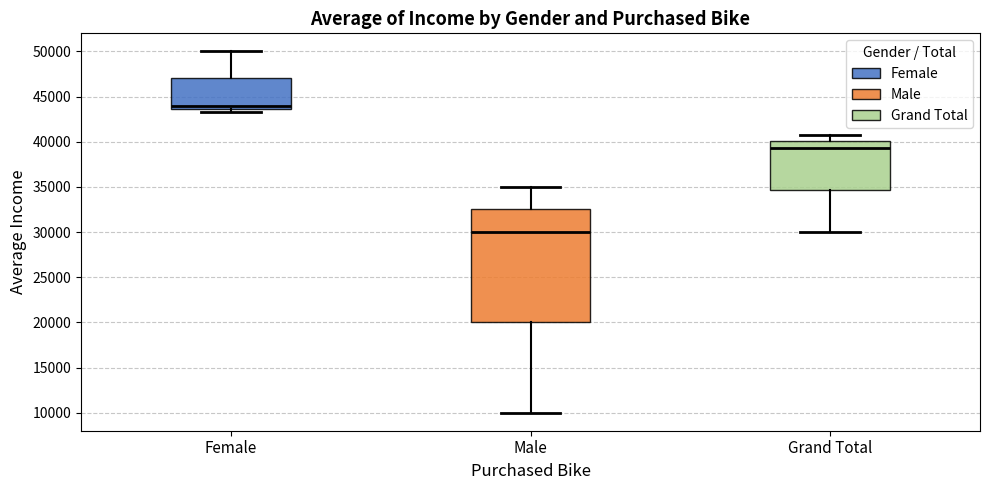

Reading left to right, read every box against the y-axis: the position of its median line, the range the box covers, and the ends of its whiskers. The values are not printed on the chart, so give them approximately, as read against the axis.

Female: median 44000, box 43500 to 47000, whiskers 43500 (just below the box's lower edge) to 50000
Male: median 30000, box 20000 to 32500, whiskers 10000 to 35000
Grand Total: median 39500, box 34500 to 40000, whiskers 30000 to 41000